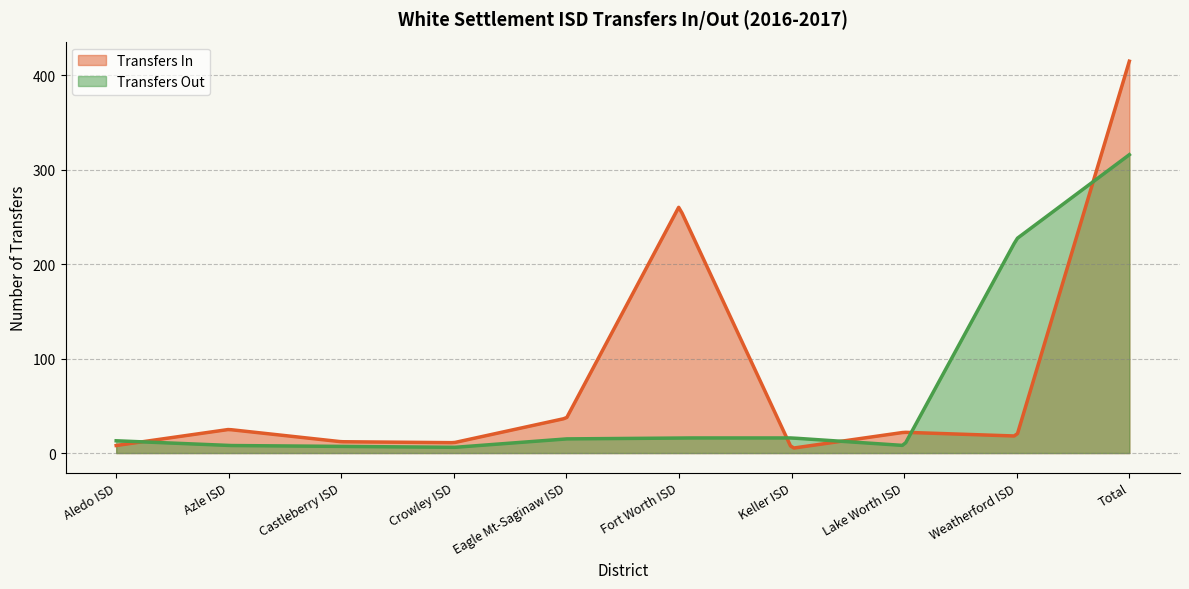

Rank the series at Keller ISD from lowest to highest value.

Transfers In, Transfers Out